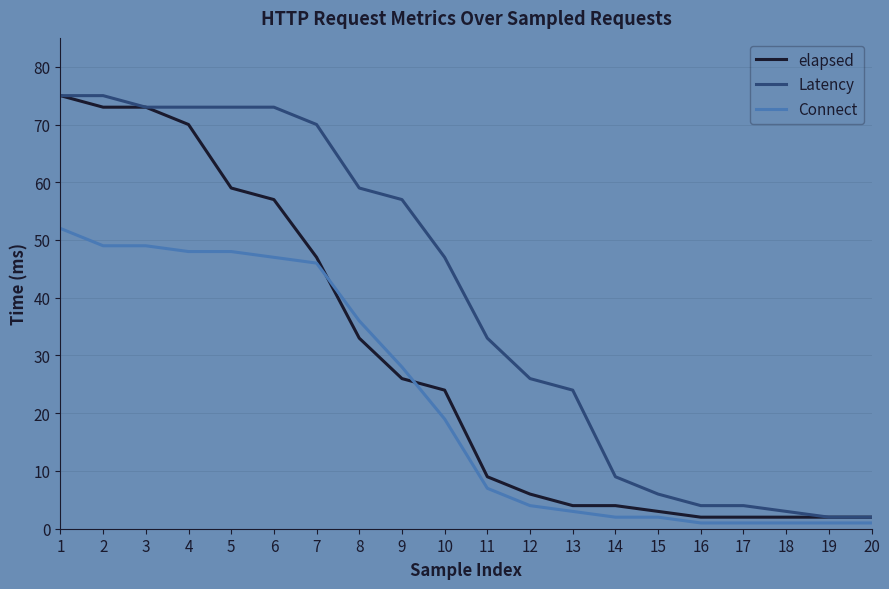

Read the elapsed value at 2, to the nearest 10.

70